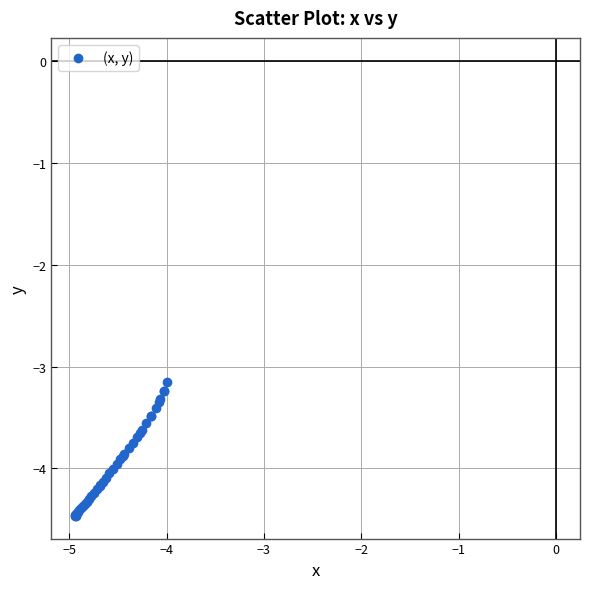

What Y value in the scatter plot is closest to -3?

-3.2